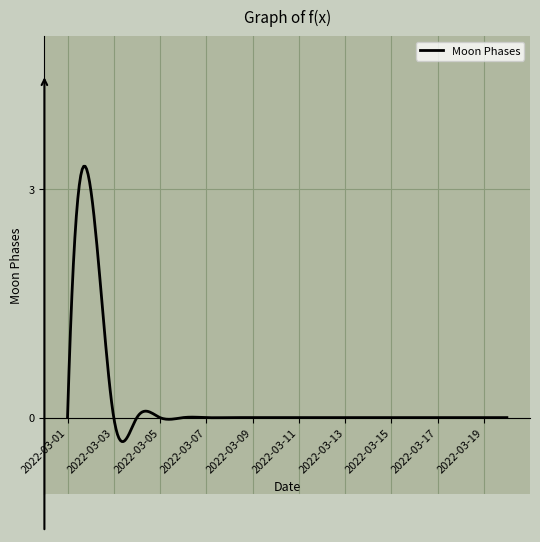

What is the smallest value displayed?

-0.3